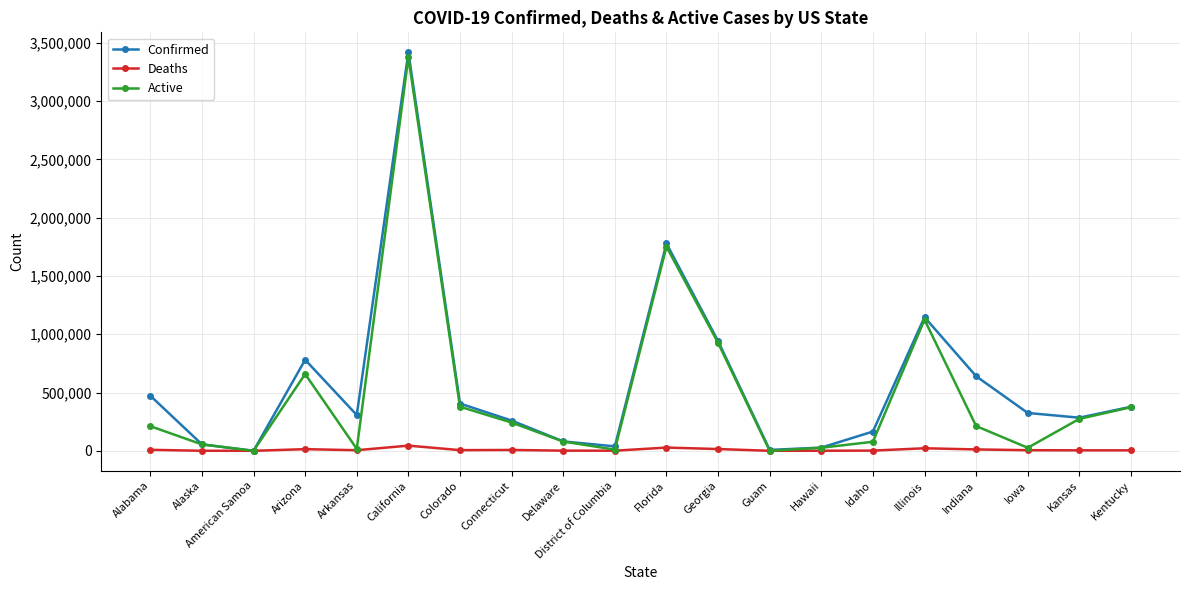

What is the label of the 17th point from the left?

Indiana